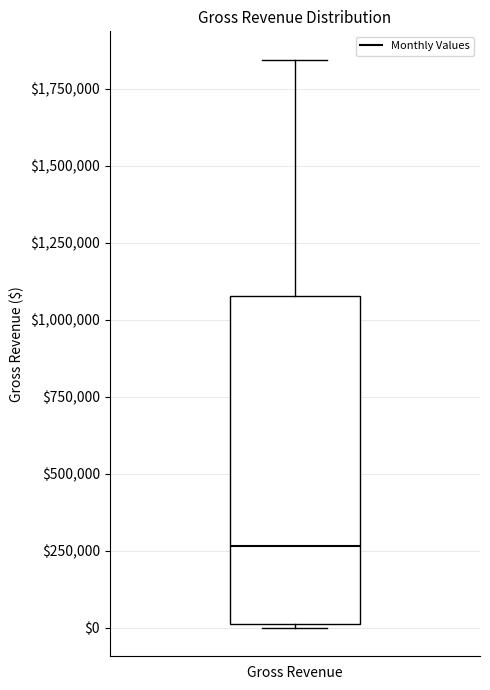

Read this box plot against the y-axis: the position of the median line, the range covered by the box, and the ends of both whiskers. The values are not printed on the chart, so give them approximately, as read against the axis.

median 250000, box 0 to 1100000, whiskers 0 to 1850000